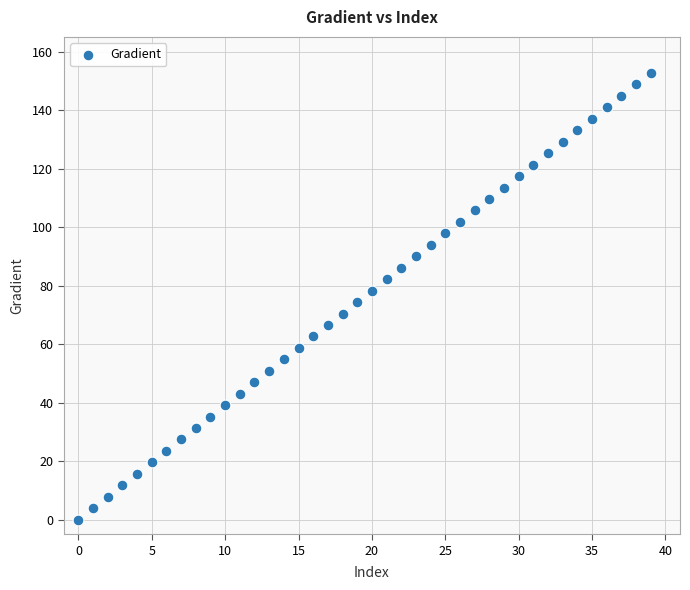

What is the range of Y values (max minus min)?

152.6